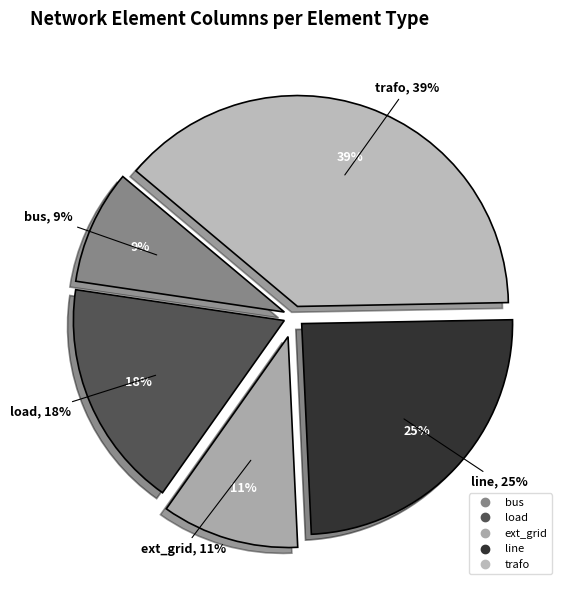

What percentage is the load slice, to the nearest percent?

18%